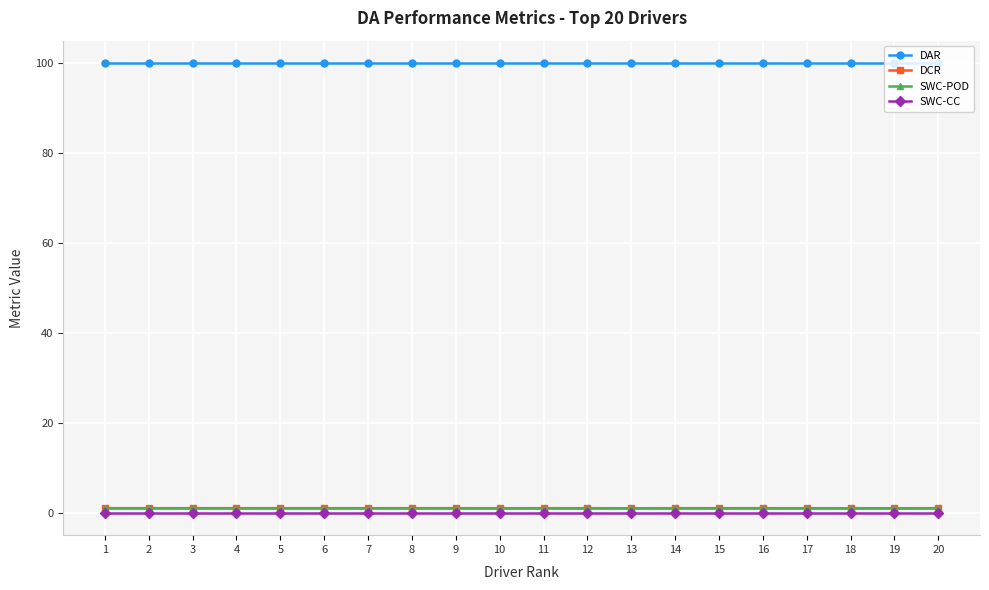

True or false: DCR has a value of 1.0 at 5.

True